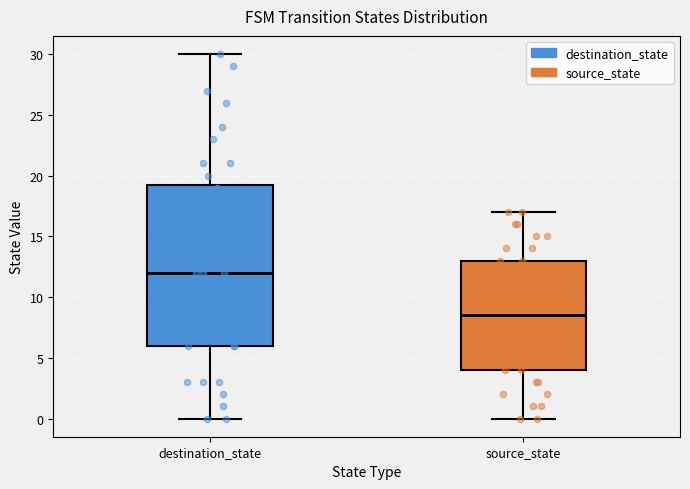

Which box's median line is the highest?

destination_state